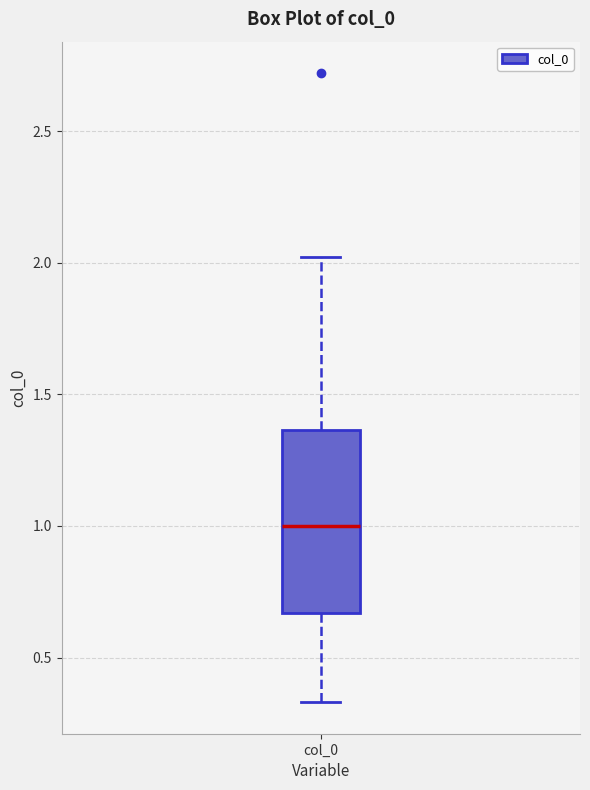

Where does the lower whisker of the box for col_0 end on the y-axis? The values are not printed on the chart, so give them approximately, as read against the axis.

0.35